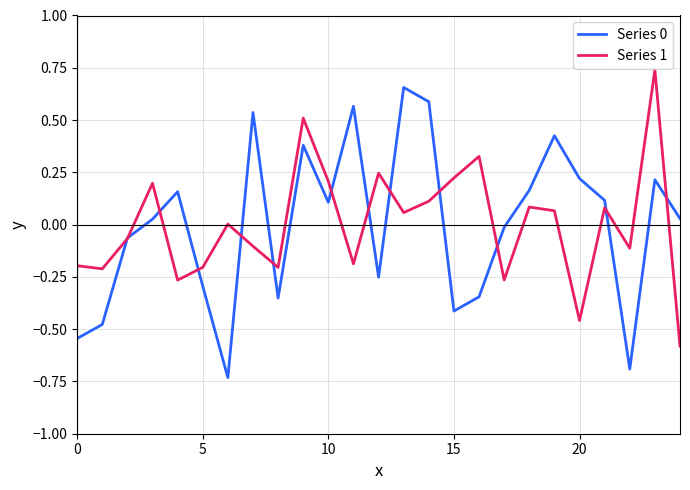

Is this an area chart (filled region under the line)?

No